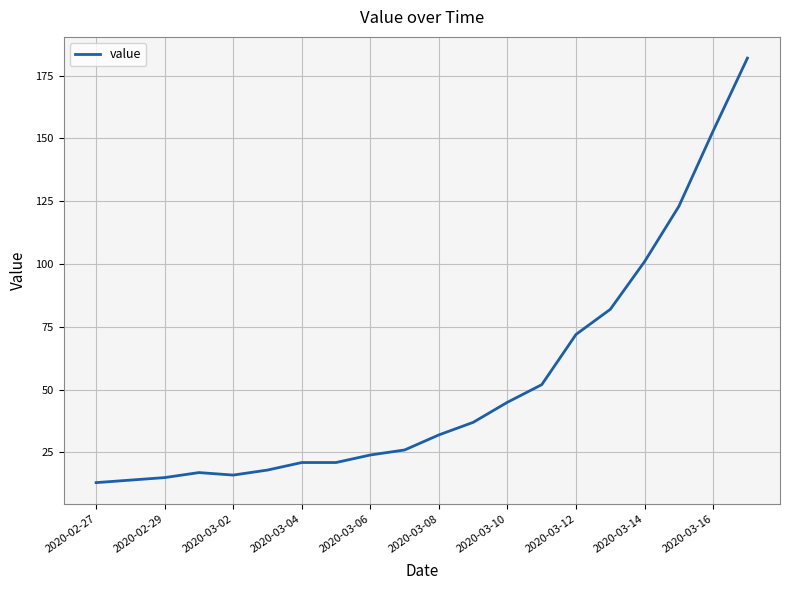

What is the difference between the maximum and minimum values?

169